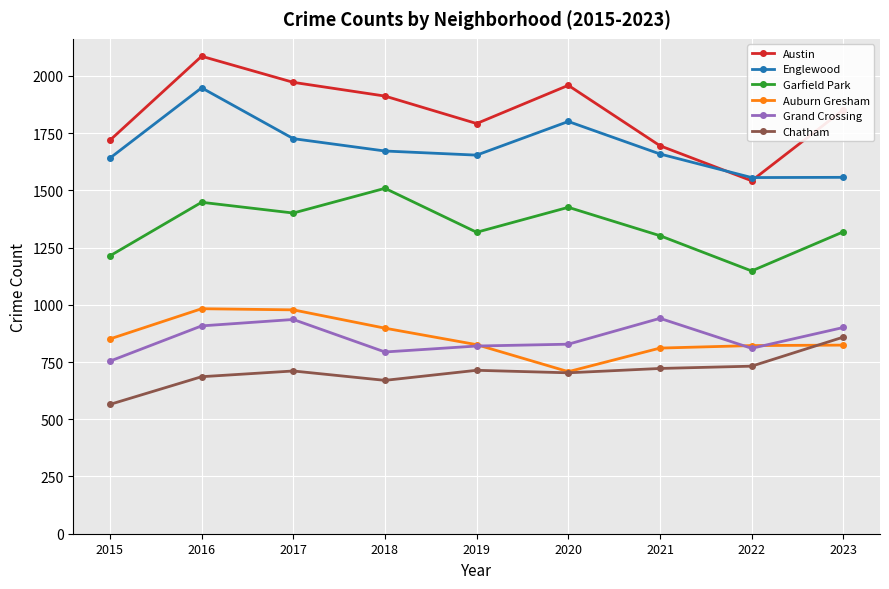

True or false: Garfield Park and Englewood cross at least once.

False